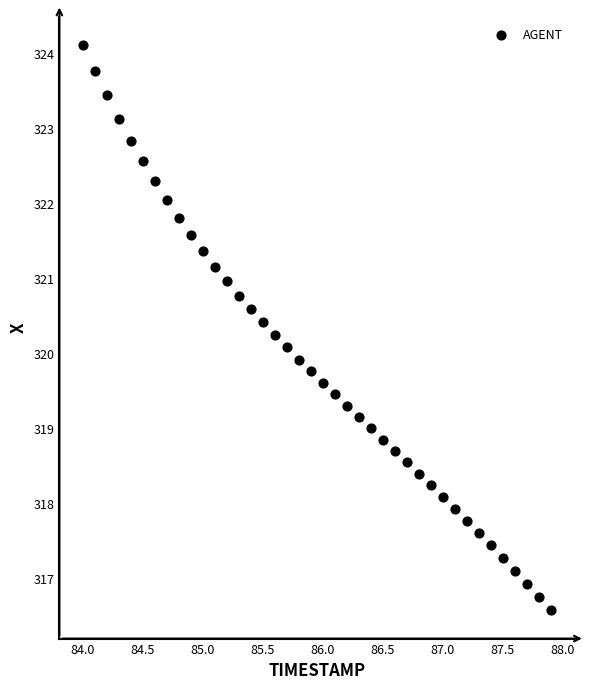

What is the range of Y values (max minus min)?

7.5